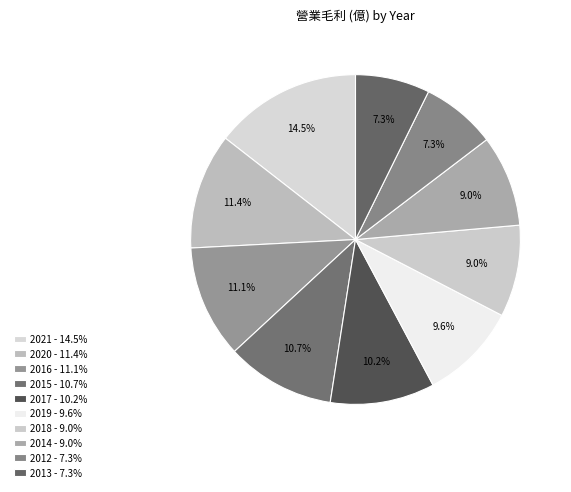

Count the number of slices in the pie.

10